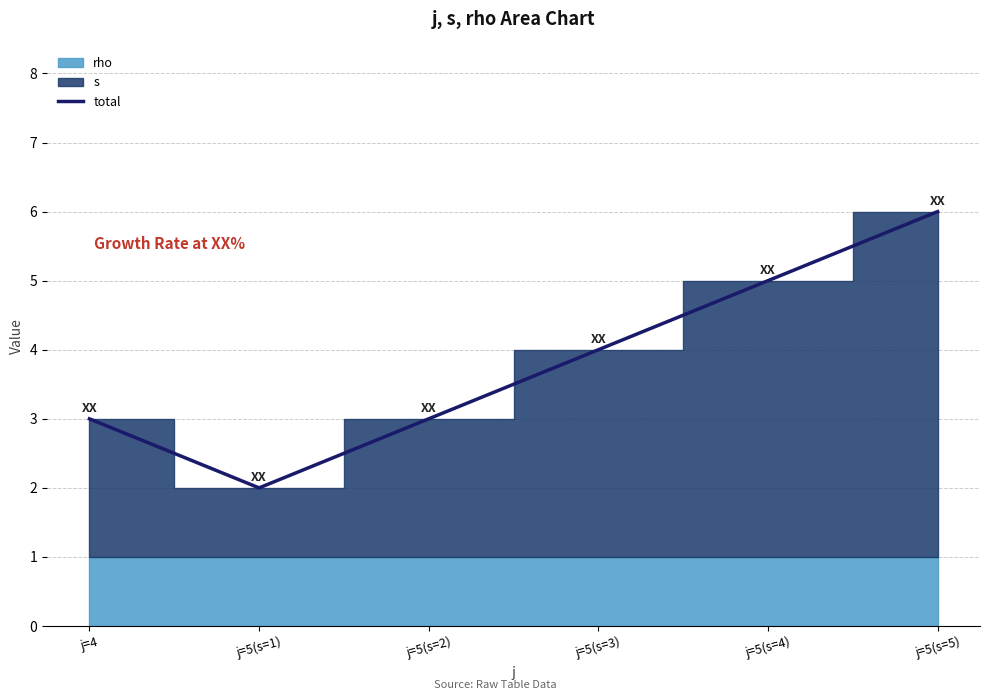

Reading left to right, what are all the values shown in this chart?

3	2	3	4	5	6